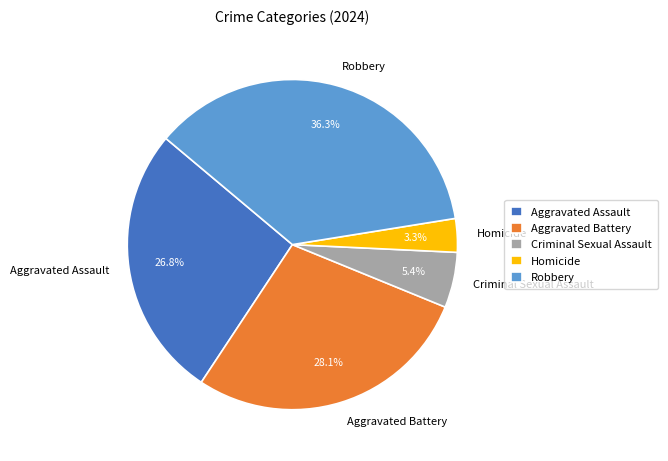

What percentage is the Homicide slice, to the nearest percent?

3%